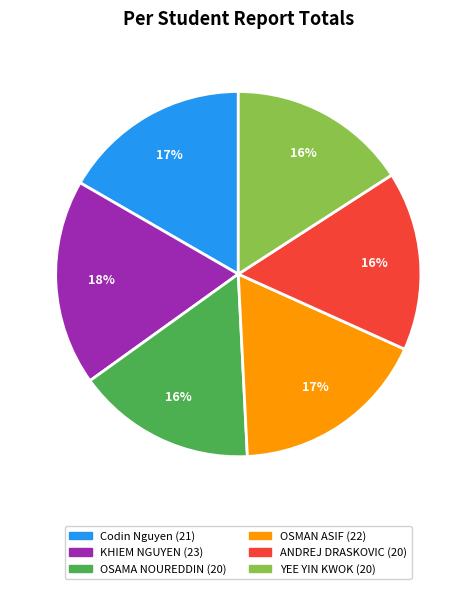

Which category has the biggest portion of the pie?

KHIEM NGUYEN